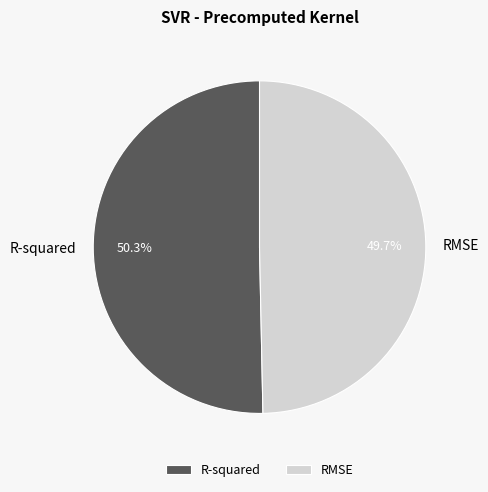

What is the largest slice in the pie chart?

R-squared